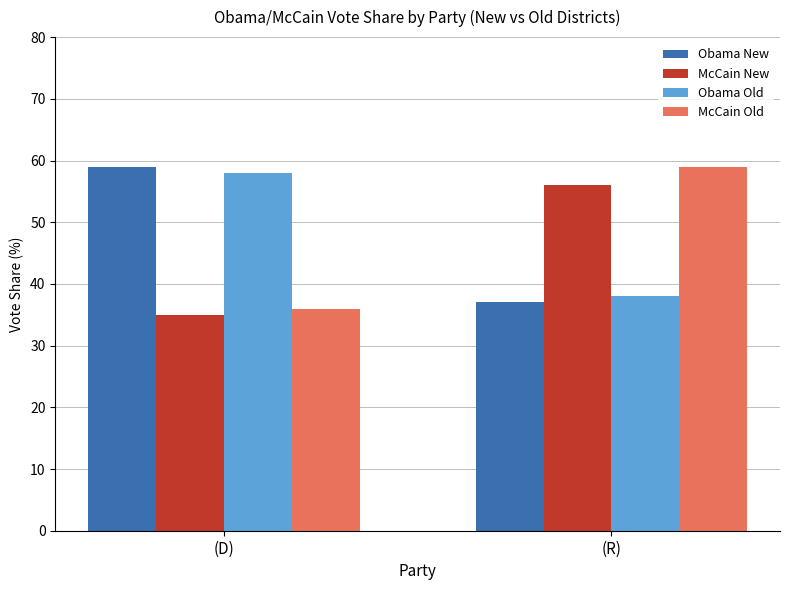

What is the value of the McCain New bar at the 1st from the left?

35